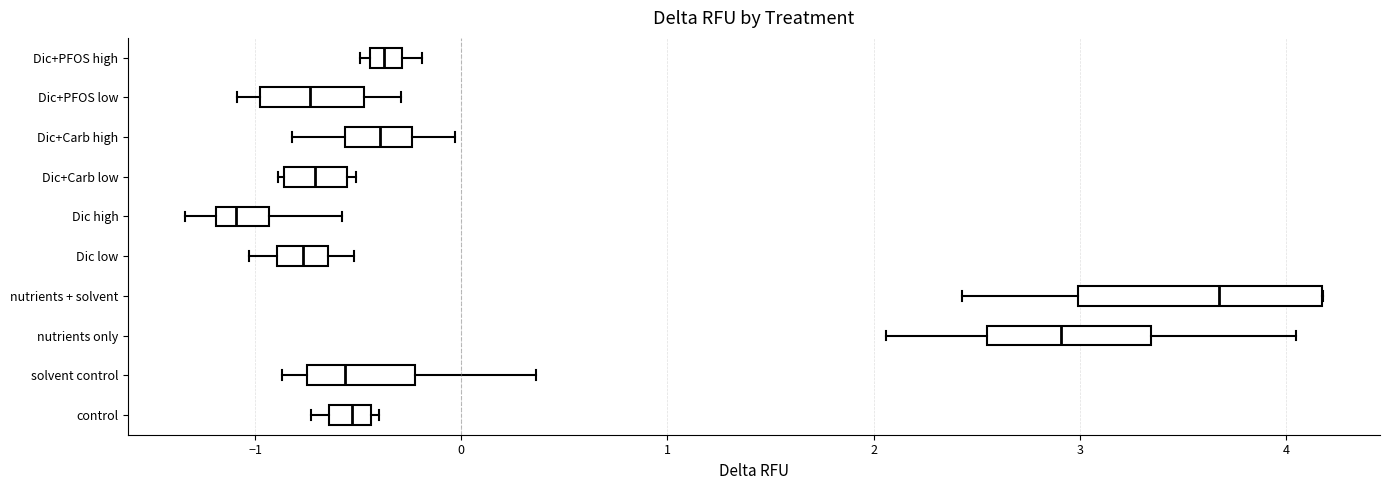

Reading bottom to top, transcribe this box plot: for each box, give where its median line is, the range the box spans, and where its two whiskers end, as read against the x-axis. The values are not printed on the chart, so give them approximately, as read against the axis.

control: median -0.5, box -0.6 to -0.4, whiskers -0.7 to -0.4 (just right of the box's right edge)
solvent control: median -0.6, box -0.7 to -0.2, whiskers -0.9 to 0.4
nutrients only: median 2.9, box 2.5 to 3.3, whiskers 2.1 to 4.1
nutrients + solvent: median 3.7, box 3.0 to 4.2, whiskers 2.4 to 4.2
Dic low: median -0.8, box -0.9 to -0.6, whiskers -1.0 to -0.5
Dic high: median -1.1, box -1.2 to -0.9, whiskers -1.3 to -0.6
Dic+Carb low: median -0.7, box -0.9 to -0.6, whiskers -0.9 (just left of the box's left edge) to -0.5
Dic+Carb high: median -0.4, box -0.6 to -0.2, whiskers -0.8 to 0.0
Dic+PFOS low: median -0.7, box -1.0 to -0.5, whiskers -1.1 to -0.3
Dic+PFOS high: median -0.4 (inside the box), box -0.4 to -0.3, whiskers -0.5 to -0.2